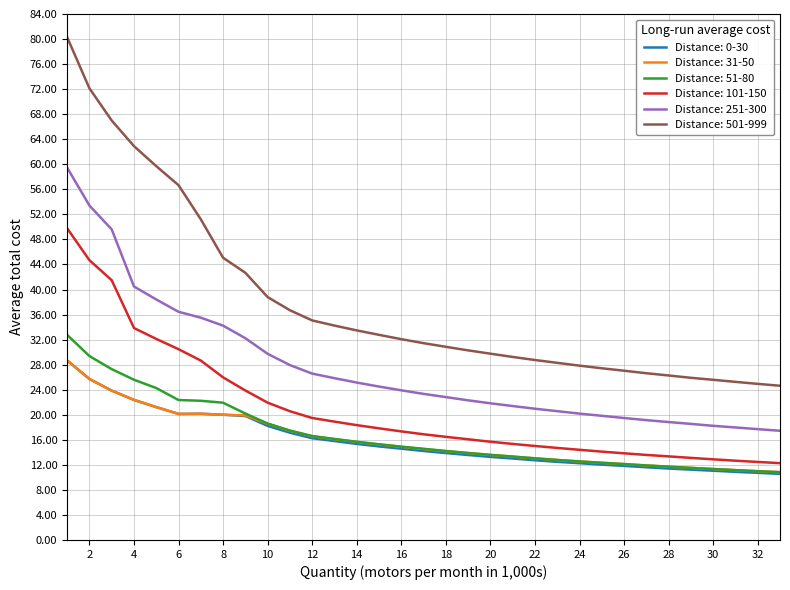

What is the minimum value shown in the chart?

10.6